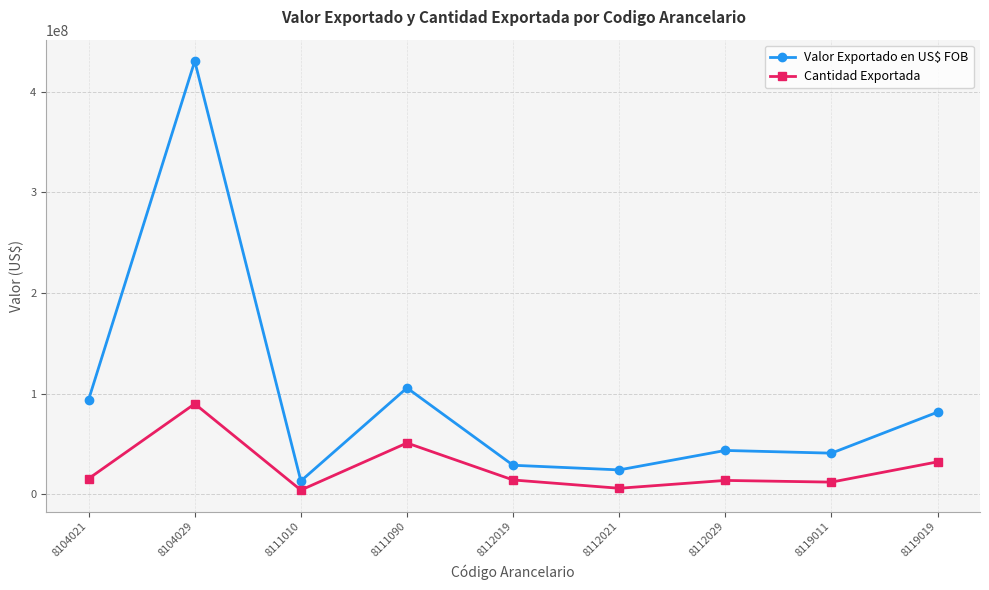

Where is the first local maximum for Valor Exportado en US$ FOB?

8104029